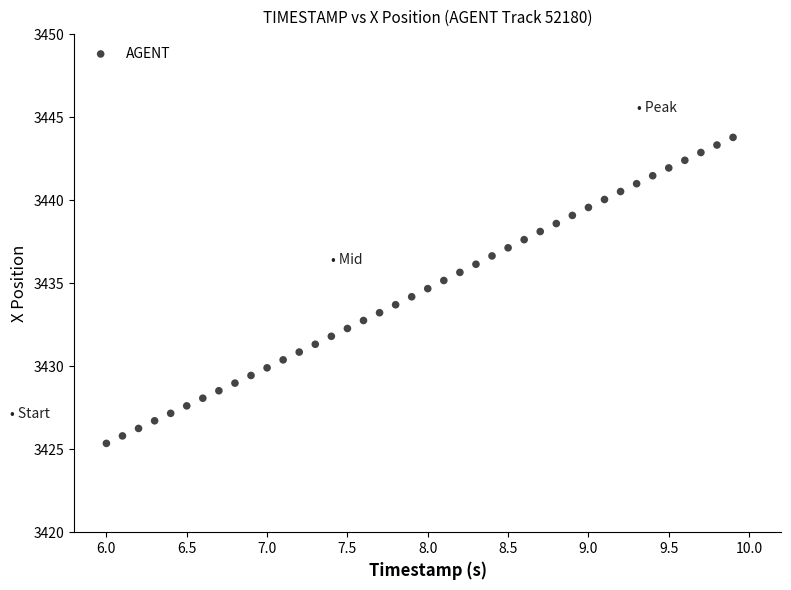

What is the range of Y values (max minus min)?

18.4